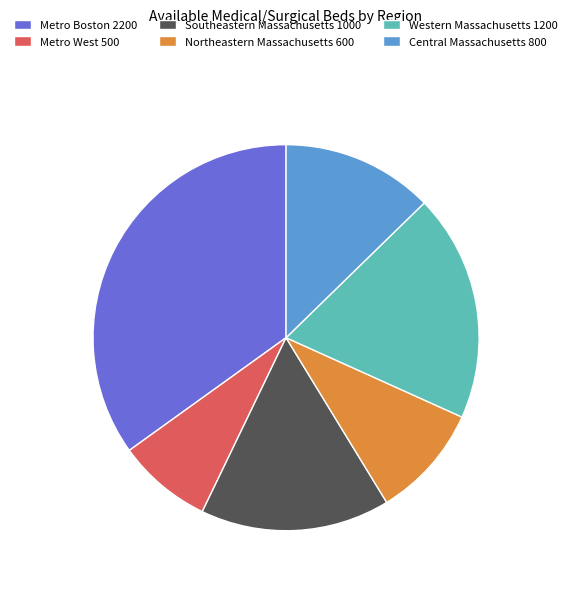

Rank the categories by value from lowest to highest.

Metro West, Northeastern Massachusetts, Central Massachusetts, Southeastern Massachusetts, Western Massachusetts, Metro Boston